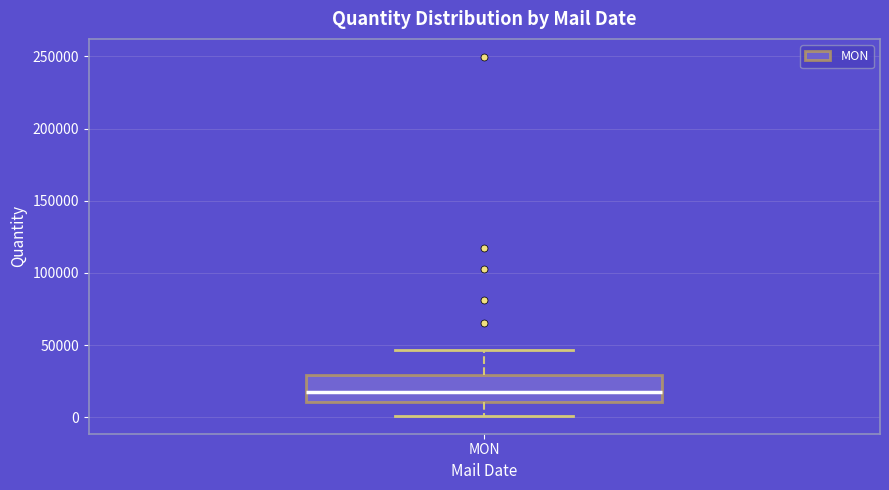

Transcribe this box plot: give where the median line is, the range the box spans, and where the two whiskers end, as read against the y-axis. The values are not printed on the chart, so give them approximately, as read against the axis.

median 20000, box 10000 to 30000, whiskers 0 to 45000